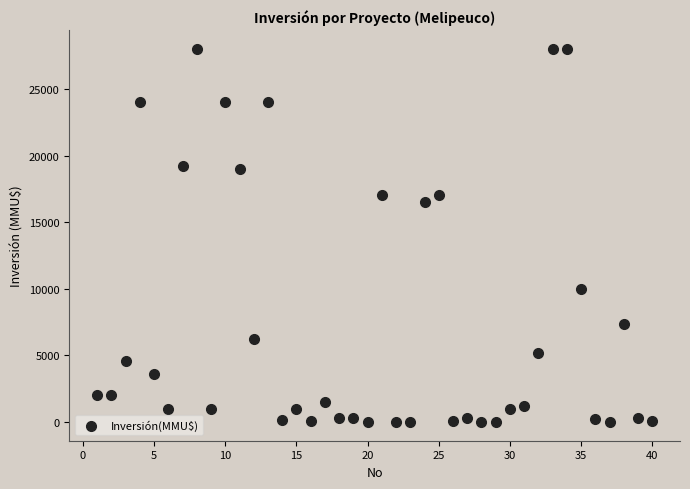

What Y value in the scatter plot is closest to 14000?

16500